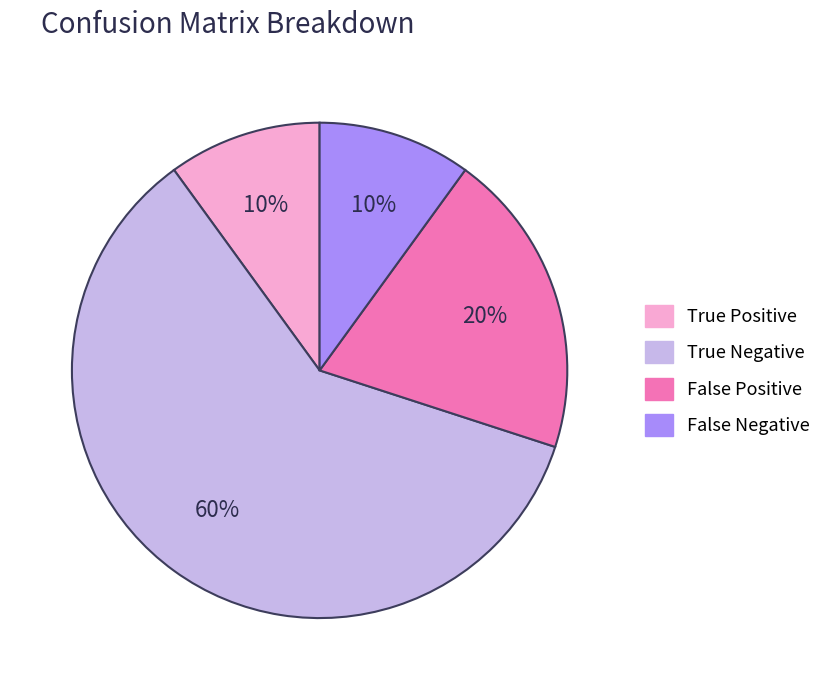

How many slices are in this pie chart?

4